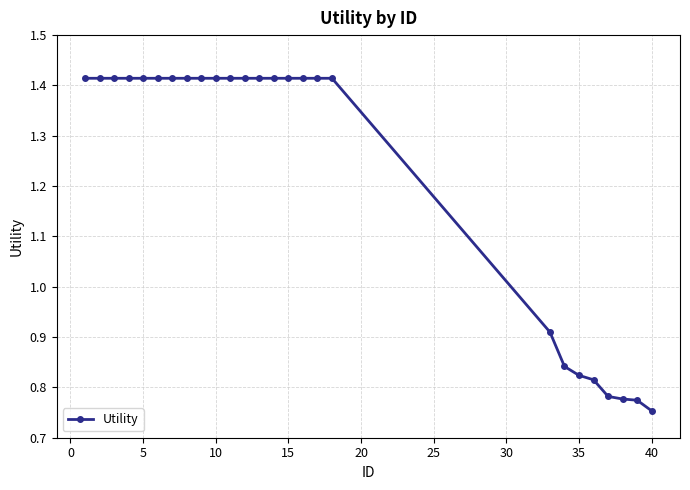

Count the values in the range 0 to 1.

8